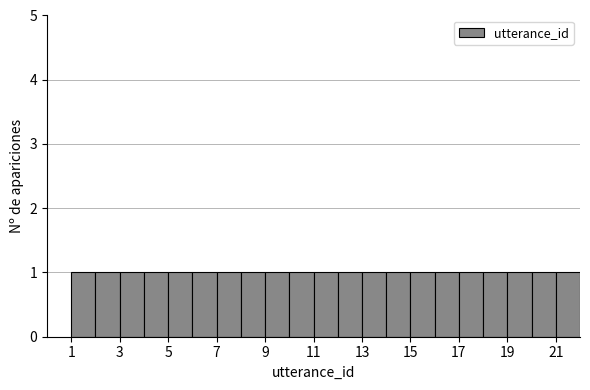

Reading left to right, list every bar in this chart as the range it spans on the x-axis followed by its height. The values are not printed on the chart, so give them approximately, as read against the axis.

1 to 2: 1
2 to 3: 1
3 to 4: 1
4 to 5: 1
5 to 6: 1
6 to 7: 1
7 to 8: 1
8 to 9: 1
9 to 10: 1
10 to 11: 1
11 to 12: 1
12 to 13: 1
13 to 14: 1
14 to 15: 1
15 to 16: 1
16 to 17: 1
17 to 18: 1
18 to 19: 1
19 to 20: 1
20 to 21: 1
21 to 22: 1